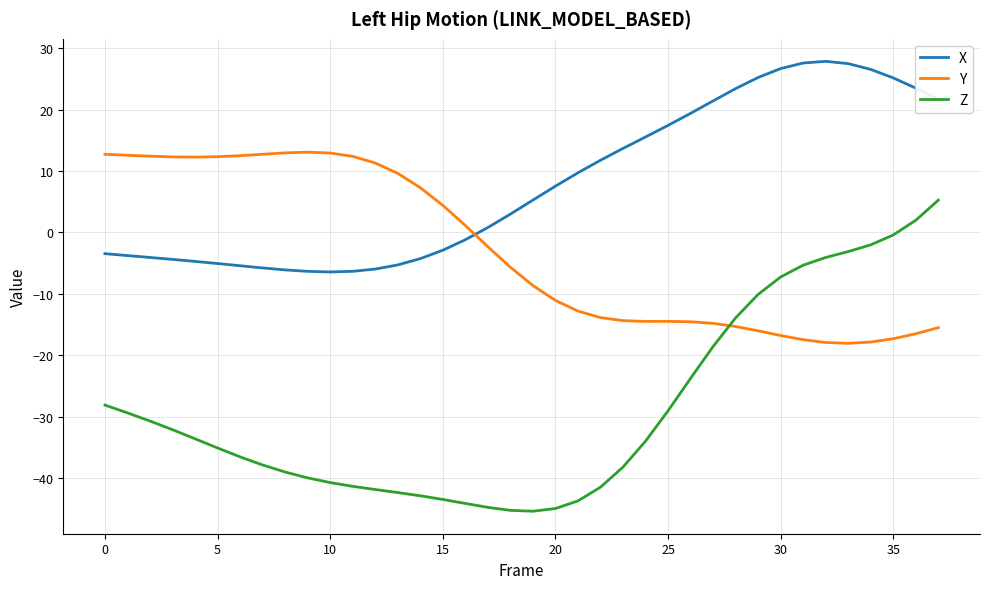

What is the maximum value for X?

27.9